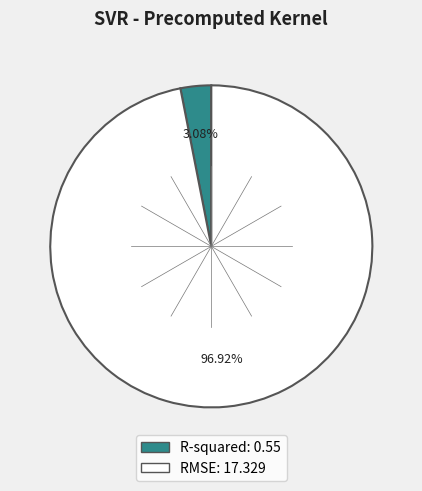

Which has a higher value, R-squared or RMSE?

RMSE